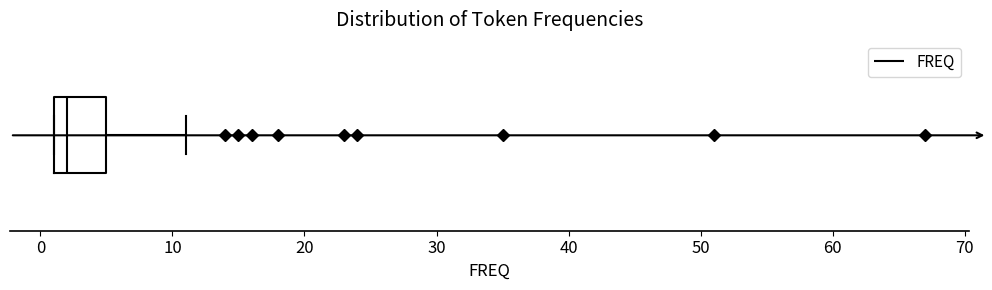

Read this box plot against the x-axis: the position of the median line, the range covered by the box, and the ends of both whiskers. The values are not printed on the chart, so give them approximately, as read against the axis.

median 2, box 1 to 5, whiskers 1 to 11